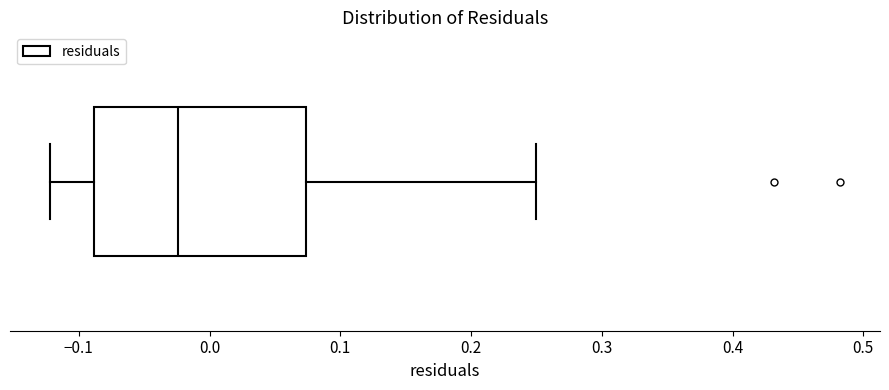

Read this box plot against the x-axis: the position of the median line, the range covered by the box, and the ends of both whiskers. The values are not printed on the chart, so give them approximately, as read against the axis.

median -0.02, box -0.09 to 0.07, whiskers -0.12 to 0.25